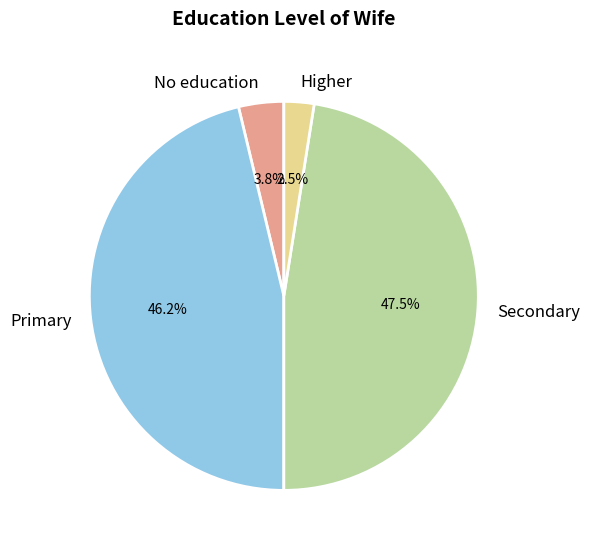

Combined, do Secondary and Primary account for over 50%?

Yes